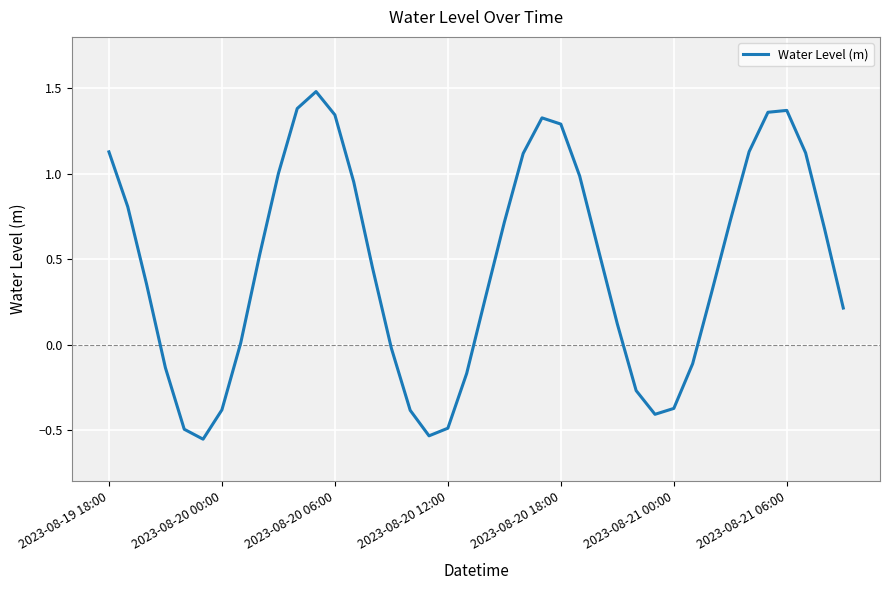

What is the difference between the maximum and minimum values?

2.0